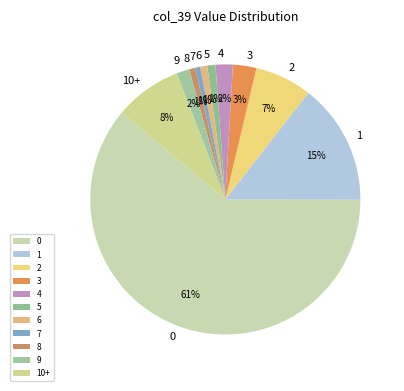

To the nearest percent, what percentage of the pie is 9?

2%